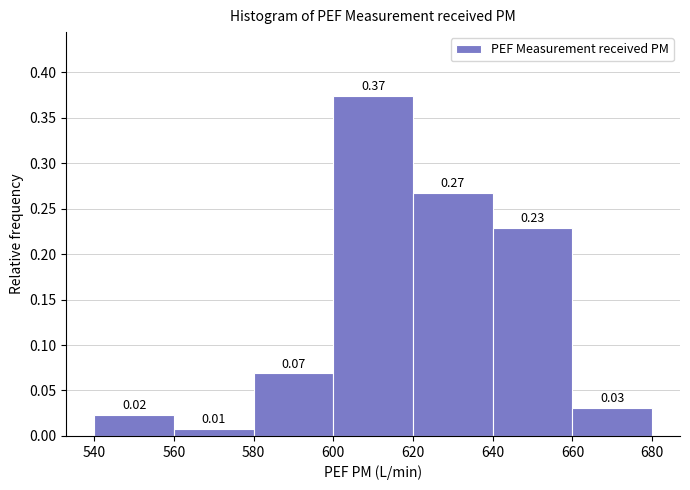

Over which range of the x-axis is the bar tallest?

600 to 620